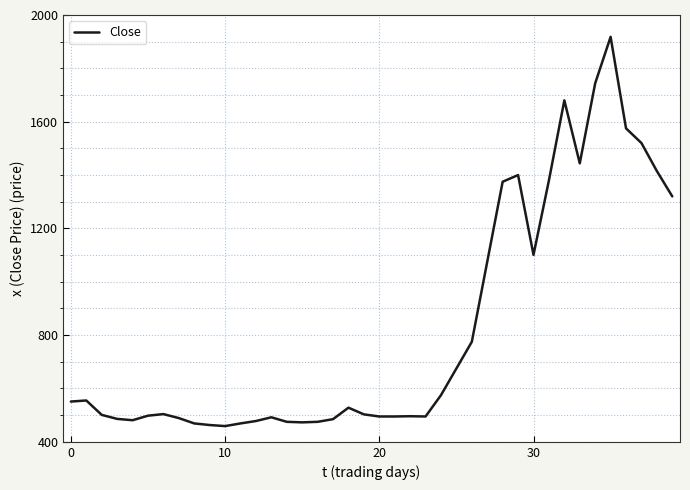

What is the maximum value shown in the chart?

1918